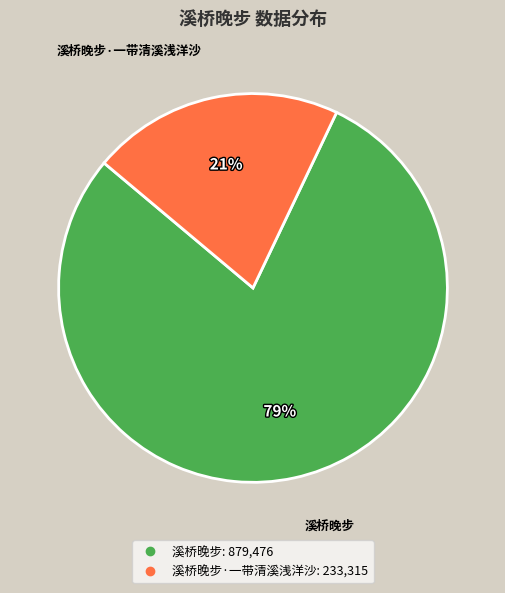

Is there any slice that represents more than half of the pie?

Yes